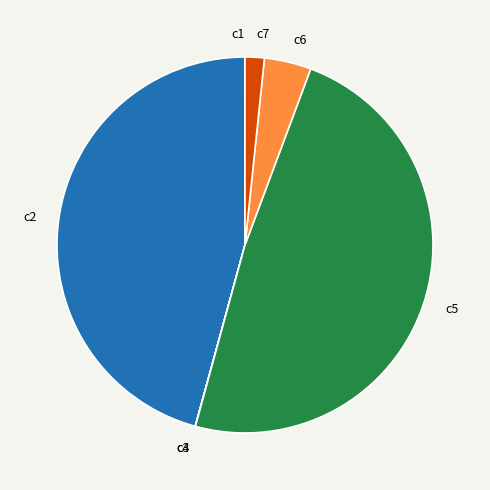

Does c5 account for over 50% of the chart?

No